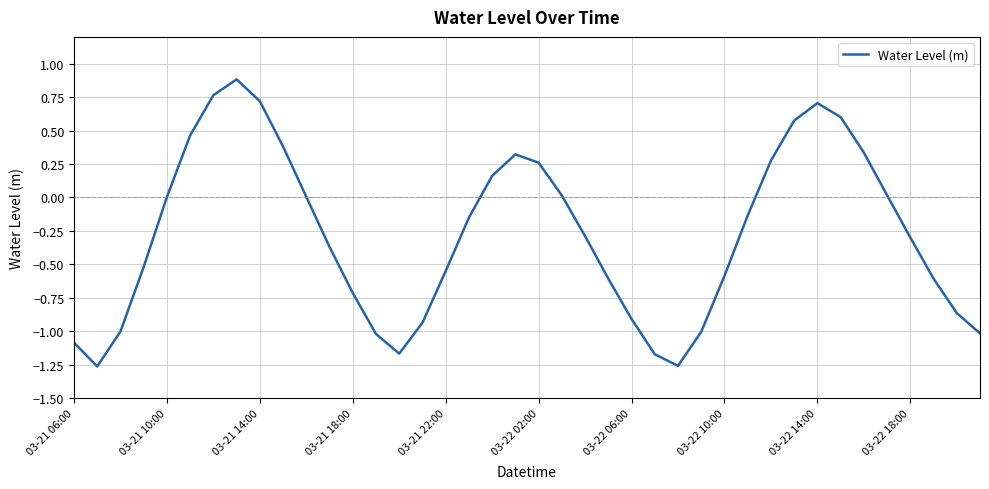

What is the difference between the maximum and minimum values?

2.1